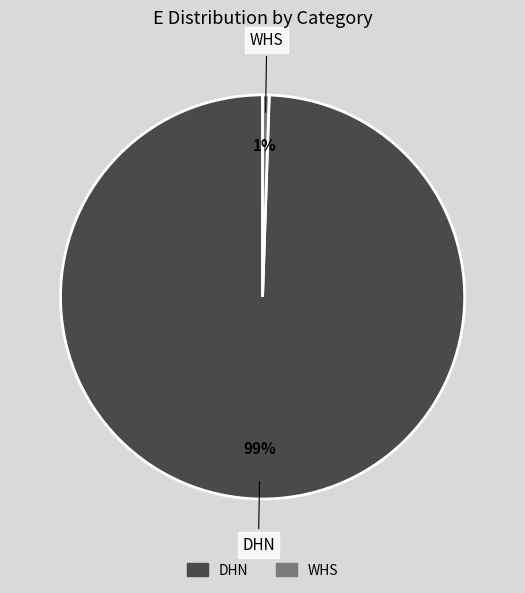

How many segments does this pie chart have?

2